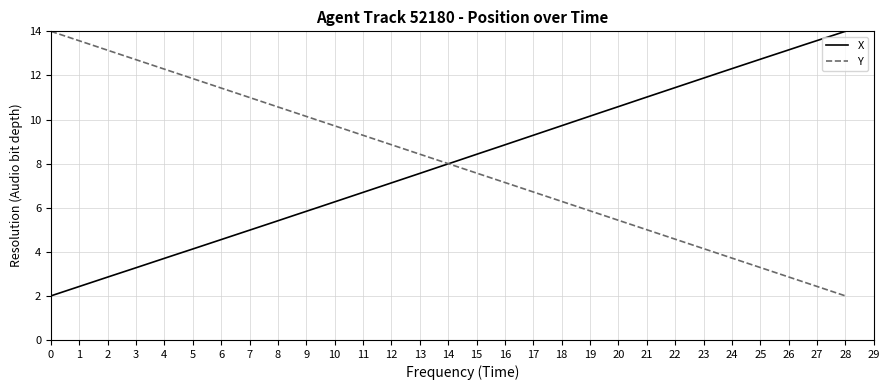

What is the highest value of the X series?

14.0